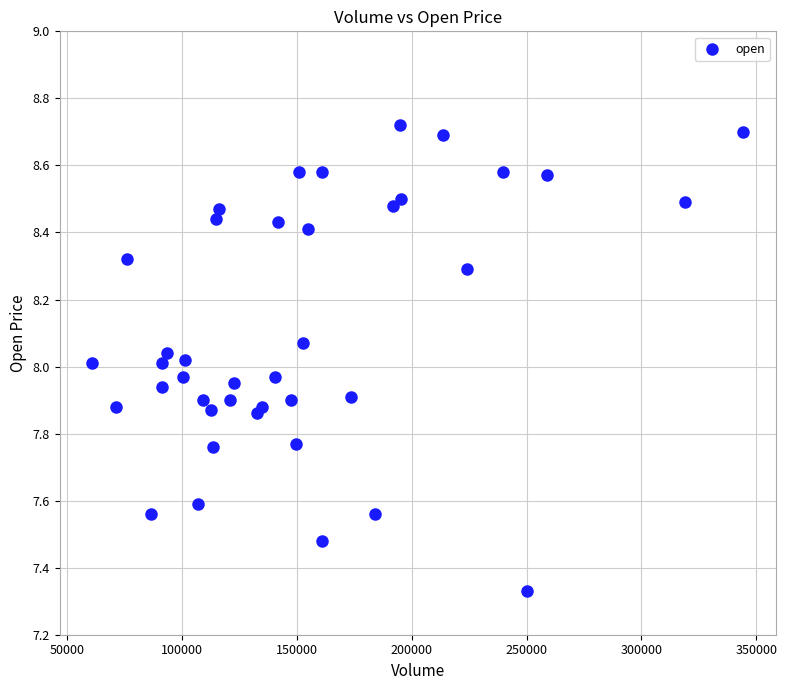

What is the range of X values (max minus min)?

283408.7